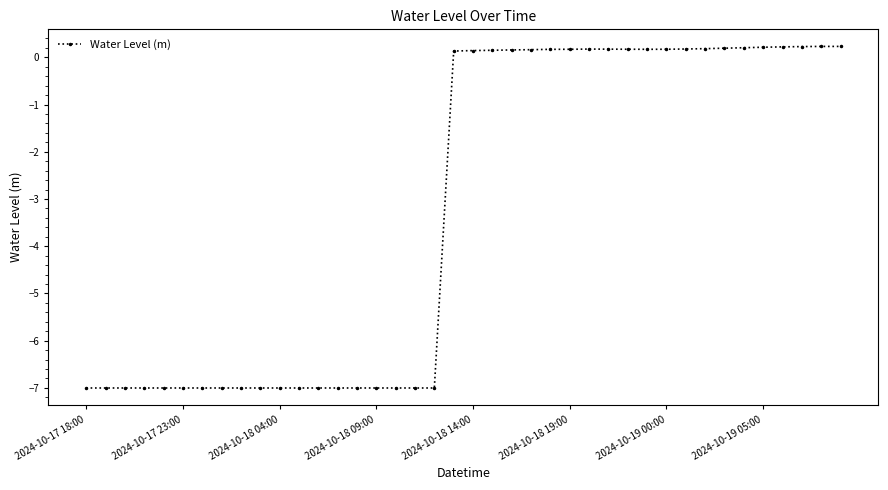

True or false: there are more than 0 points higher than both neighbors.

True